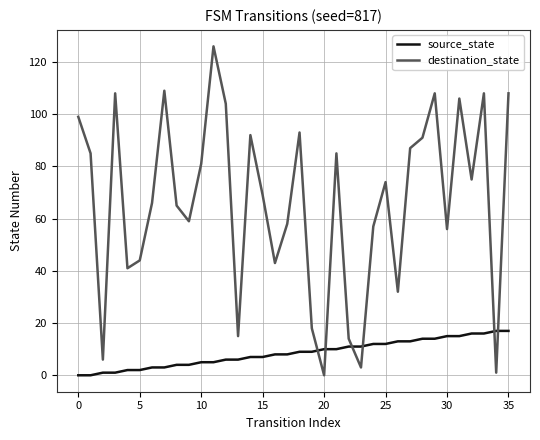

True or false: destination_state has more than 2 interior local peaks.

True